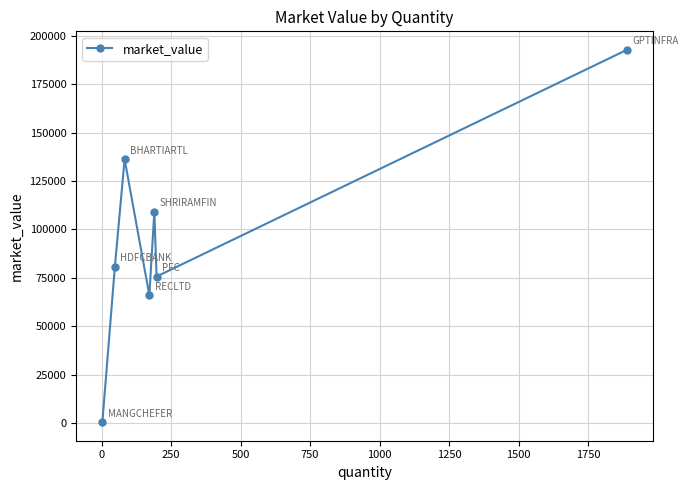

What is the maximum value shown in the chart?

192678.0